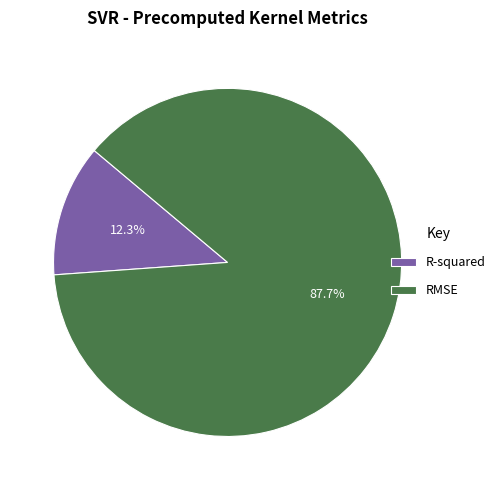

Which slice is the largest?

RMSE